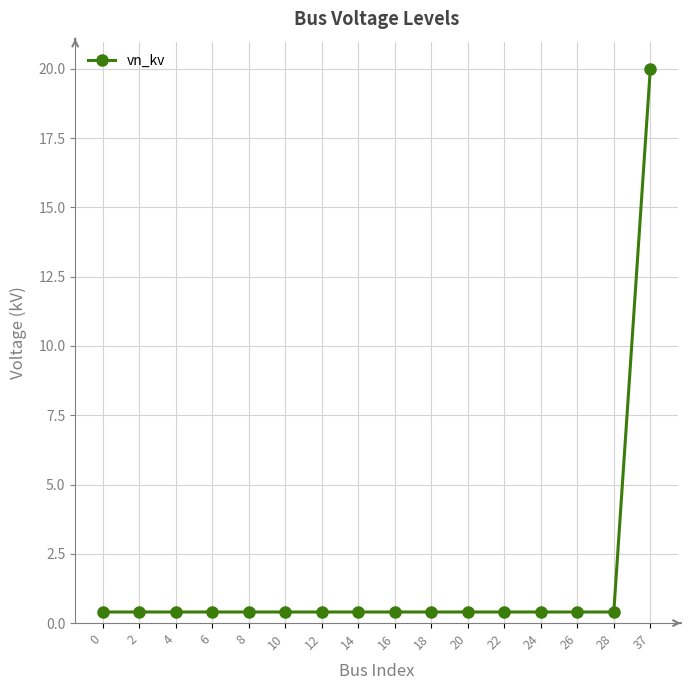

Is this an area chart (filled region under the line)?

No